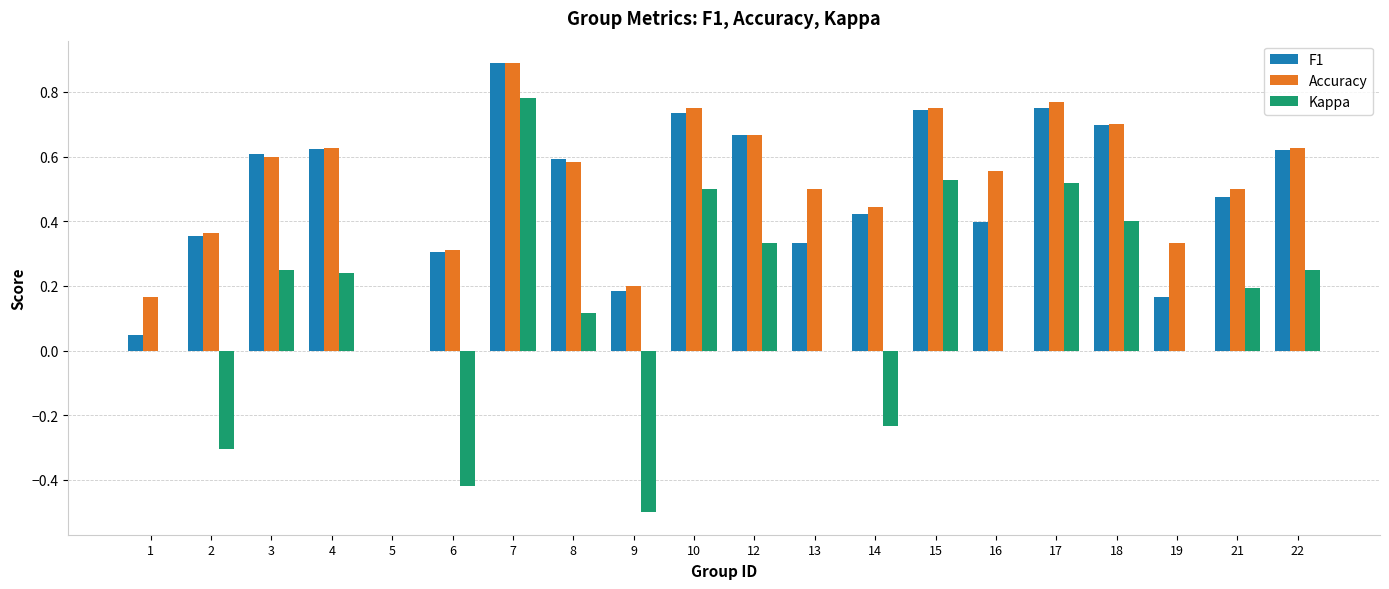

How many groups of bars are there?

20